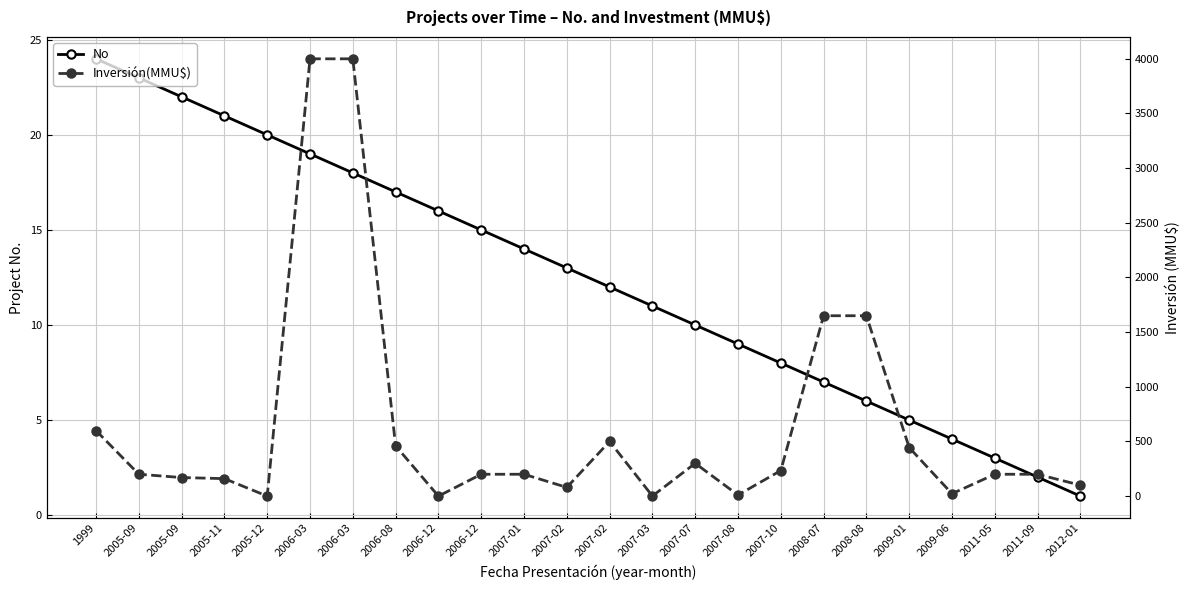

Which series has the largest total across all categories?

Inversión(MMU$)